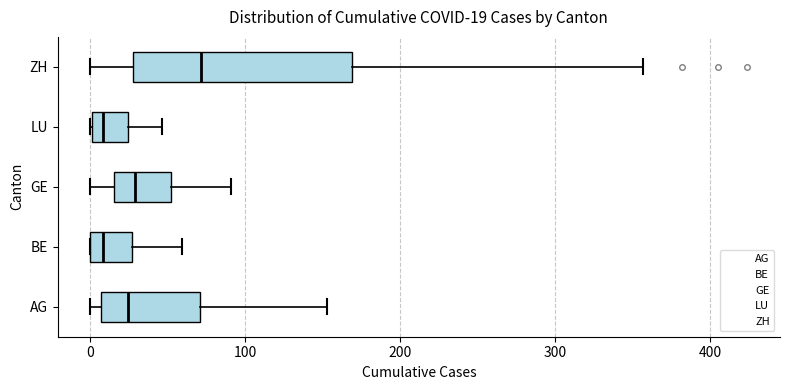

Comparing the boxes themselves (not the whiskers), which one is the widest?

ZH